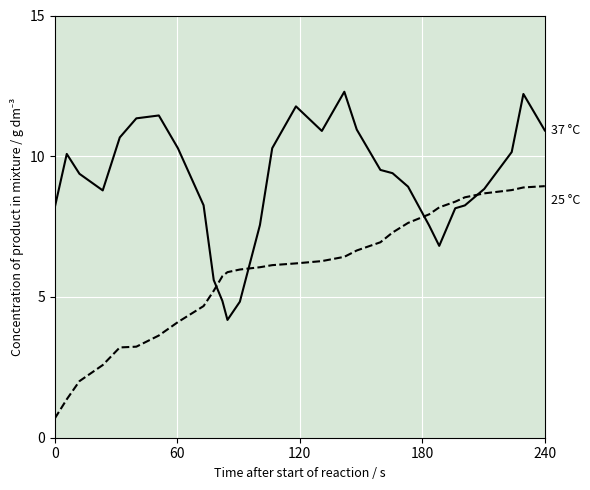

How many categories are shown in the chart?

30